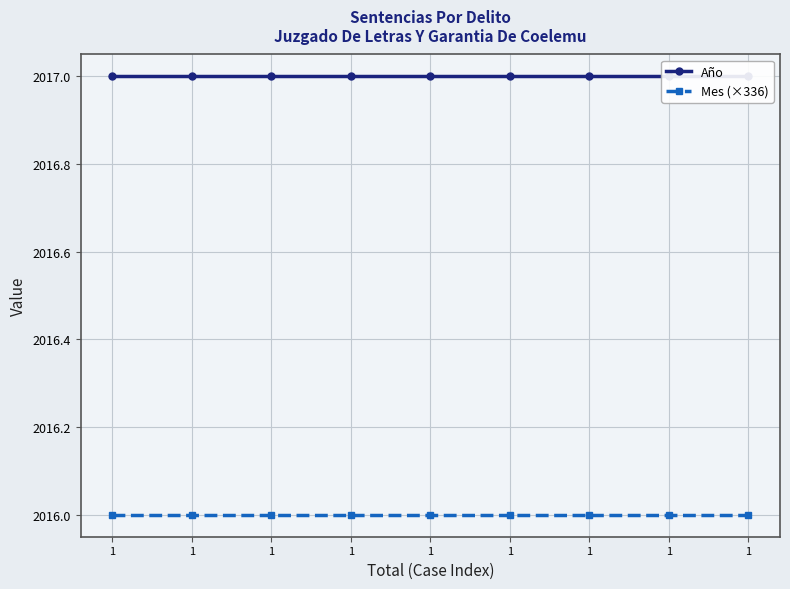

At how many categories does at least one series exceed 2016?

9